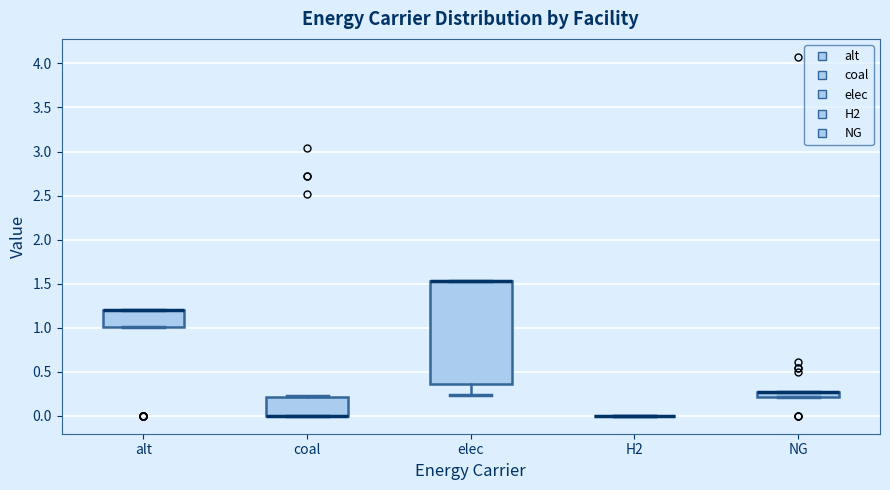

Which box is the tallest, from its lower edge to its upper edge?

elec